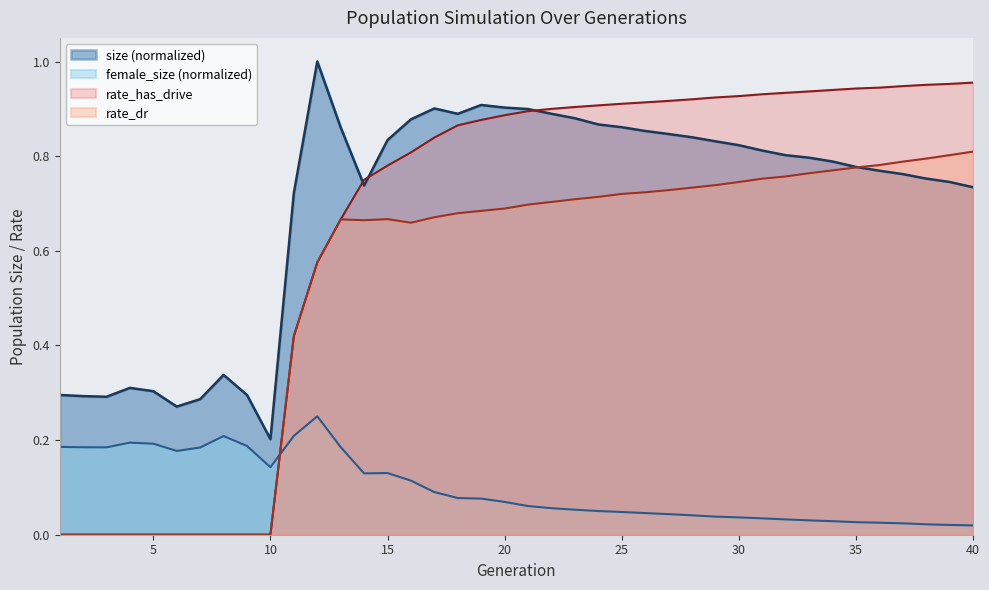

List the series in order of their peak value, lowest first.

female_size (normalized), rate_dr, rate_has_drive, size (normalized)